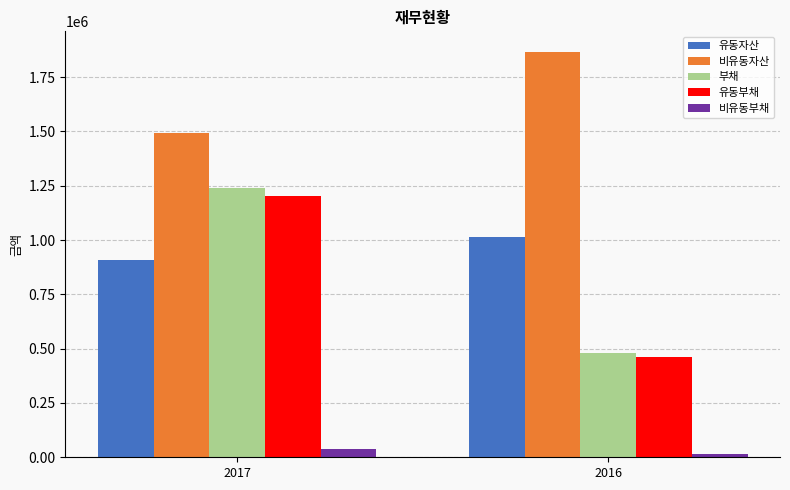

Between 2017 and 2016, which series saw the biggest shift?

부채